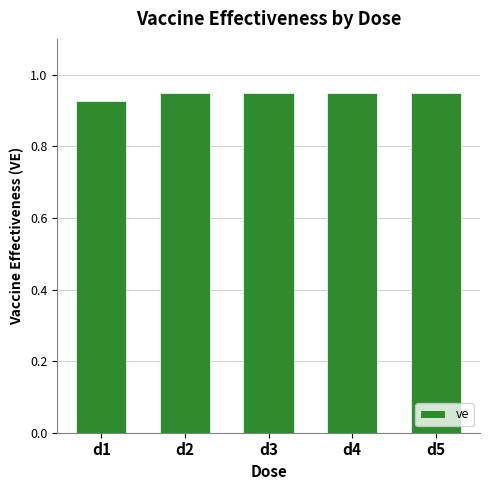

The chart shows a value of 0.6 at d2. True or false?

False